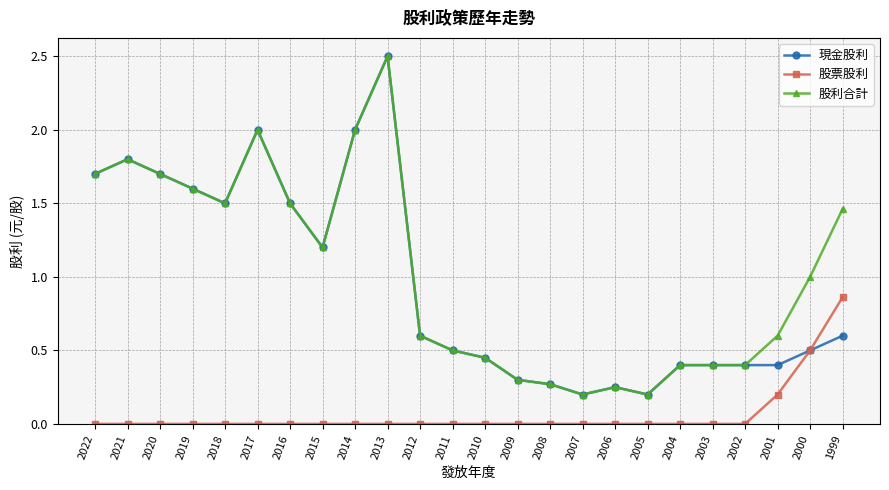

What is the value of the 現金股利 point at the 1st from the left?

1.7